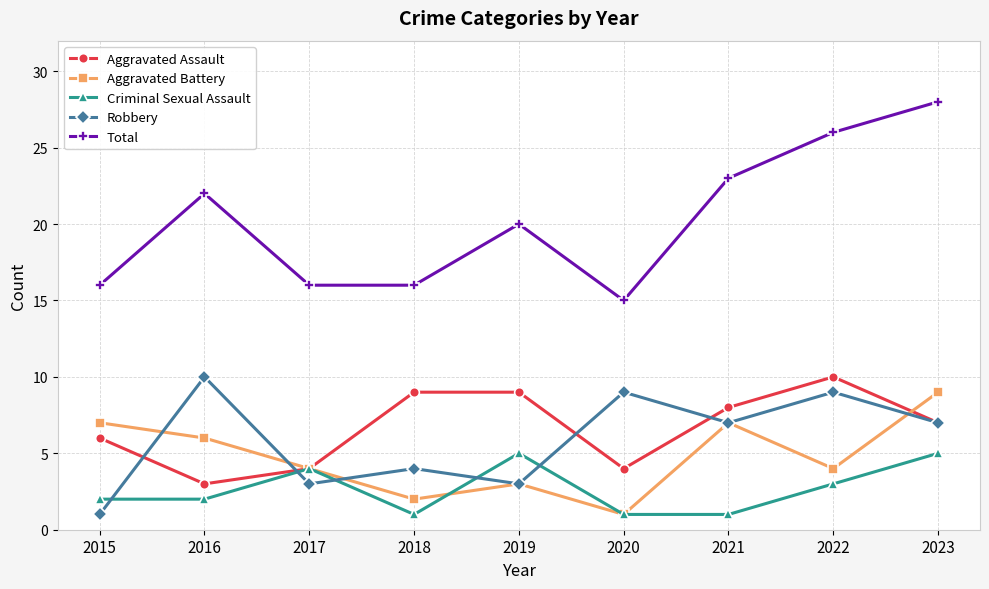

How many Criminal Sexual Assault values are between 1 and 4?

7